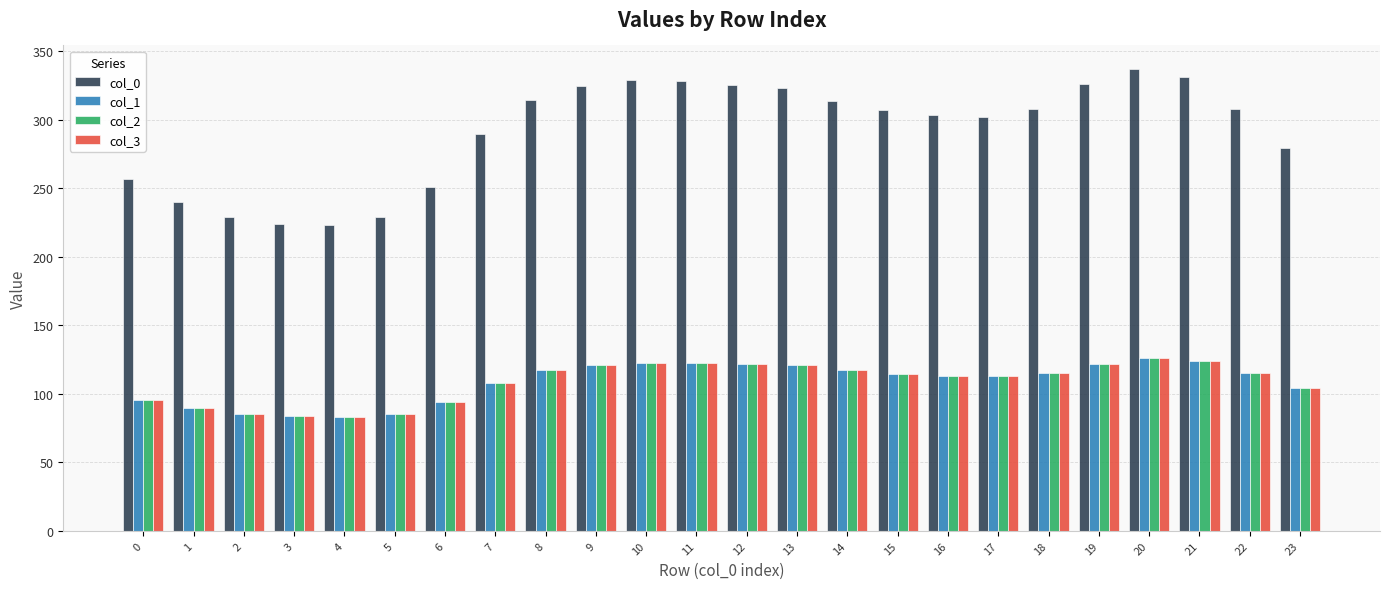

How many data points does each series have?

24